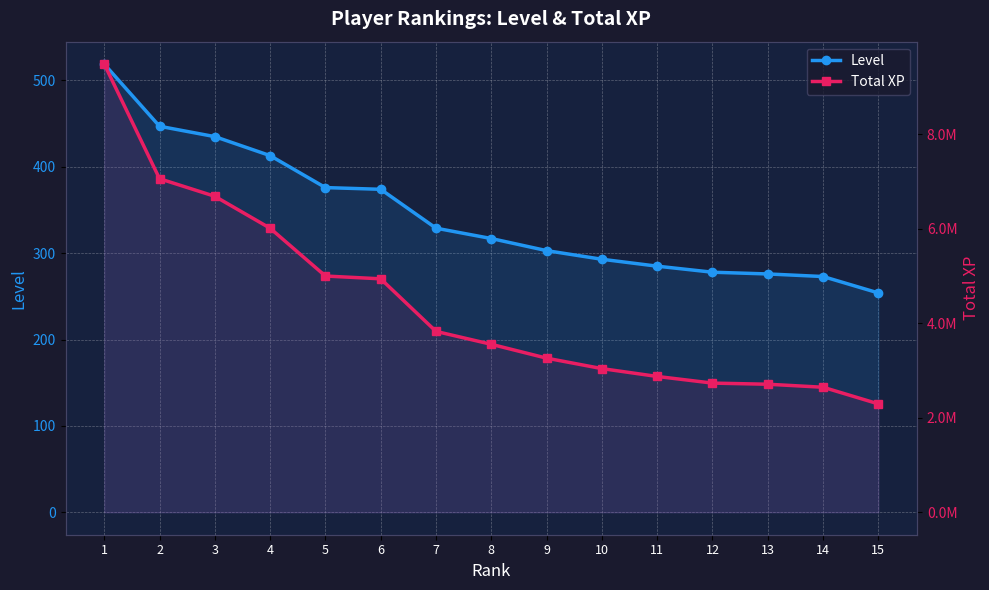

True or false: Total XP and Level intersect in this chart.

False